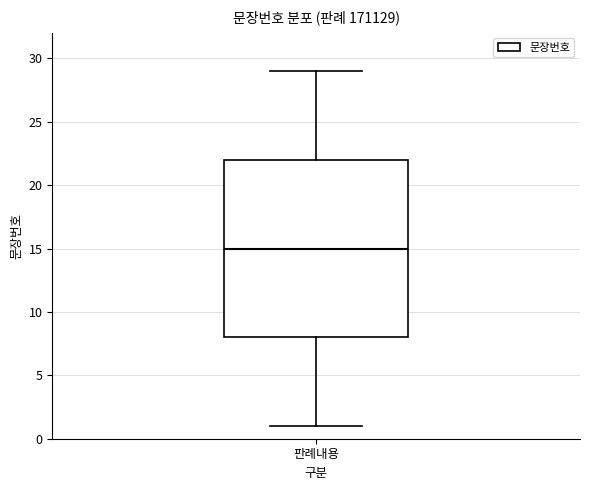

Transcribe this box plot: give where the median line is, the range the box spans, and where the two whiskers end, as read against the y-axis. The values are not printed on the chart, so give them approximately, as read against the axis.

median 15, box 8 to 22, whiskers 1 to 29